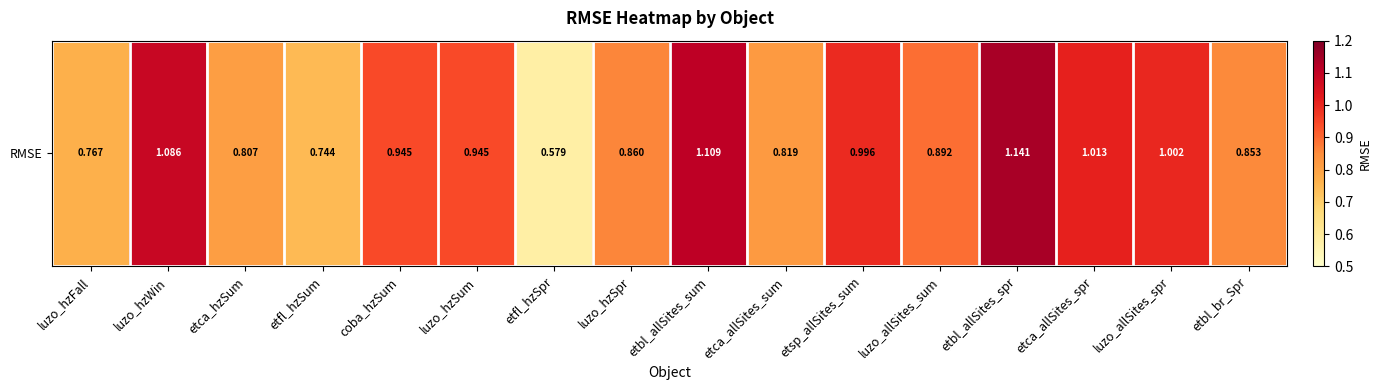

Between luzo_hzSum and etbl_br_Spr, which is larger?

luzo_hzSum